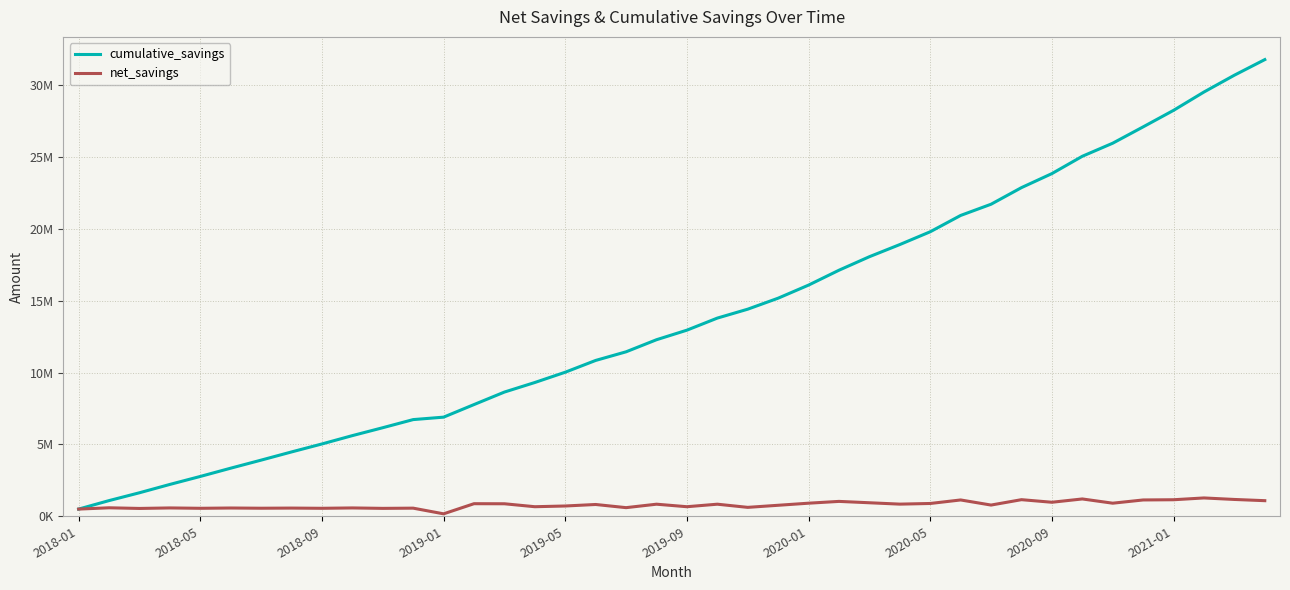

Does the chart have visible grid lines?

Yes